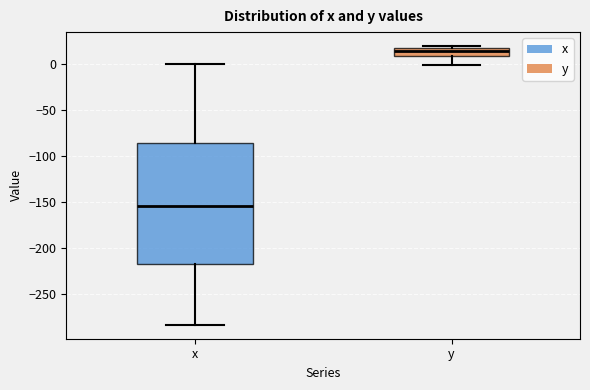

Reading left to right, read every box against the y-axis: the position of its median line, the range the box covers, and the ends of its whiskers. The values are not printed on the chart, so give them approximately, as read against the axis.

x: median -155, box -215 to -85, whiskers -285 to 0
y: median 15 (just below the box's upper edge), box 10 to 15, whiskers 0 to 20